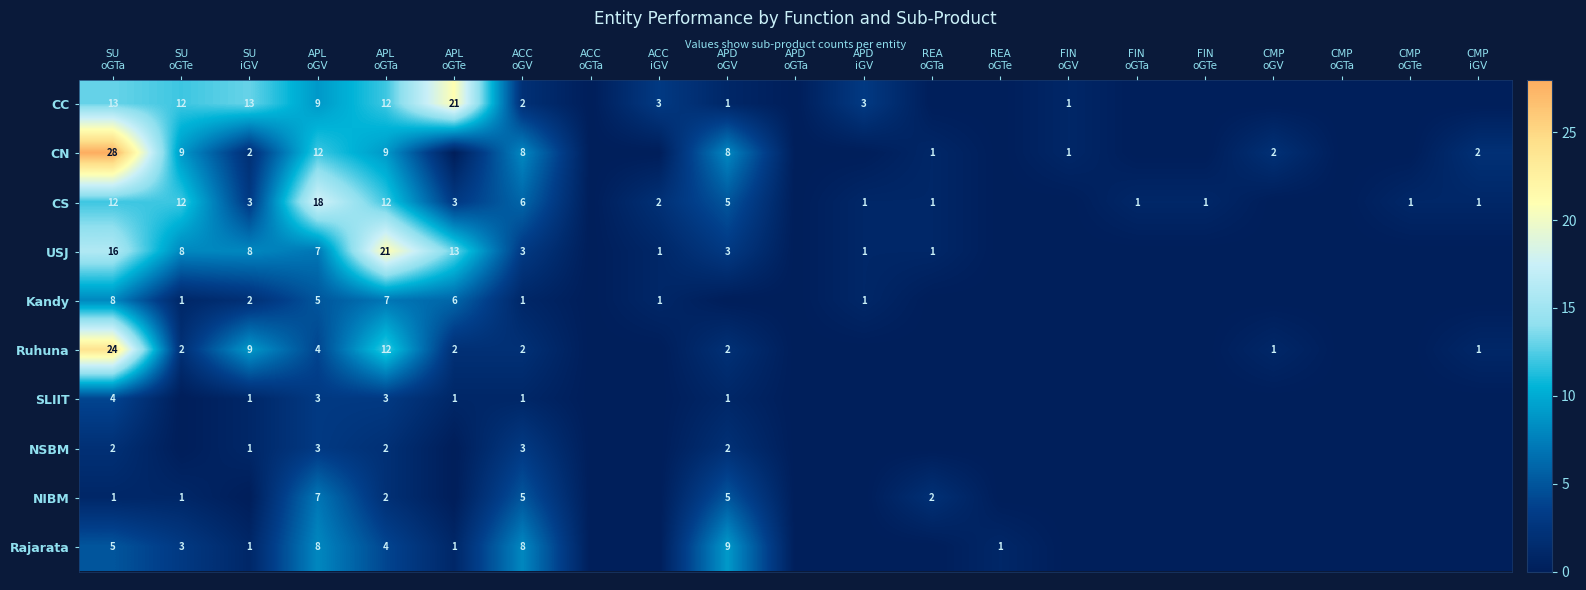

What is the total value across all series at FIN
oGTe?

1